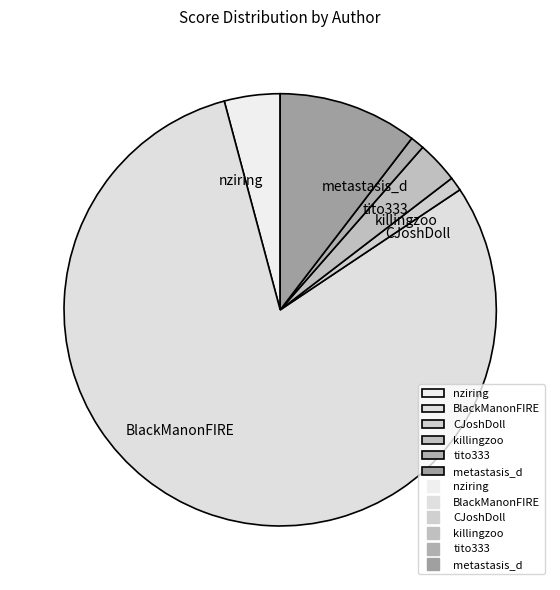

Do CJoshDoll and tito333 together represent more than half of the pie?

No